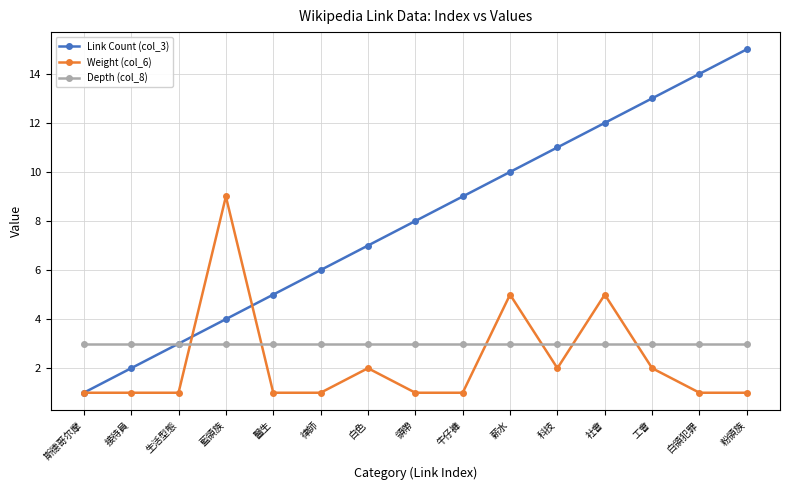

What is the total value across all series at 白領犯罪?

18